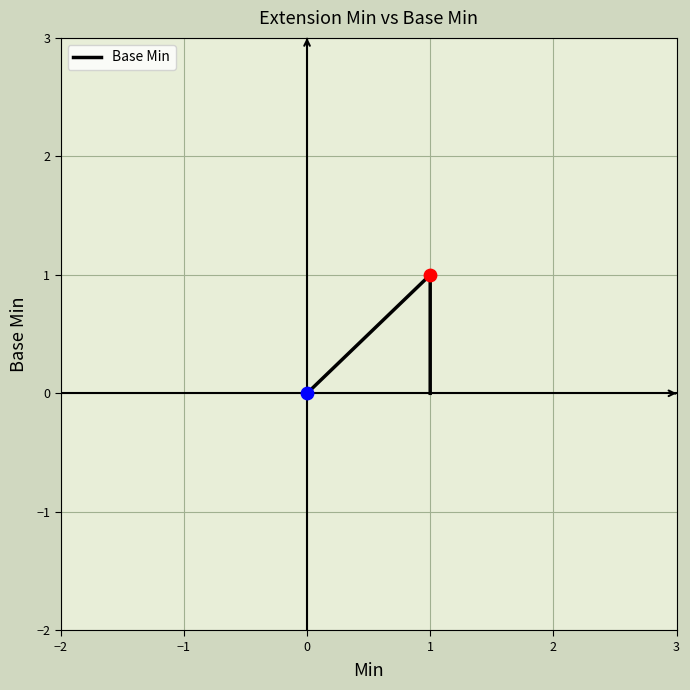

What is the change in value from 0 to 1?

+1